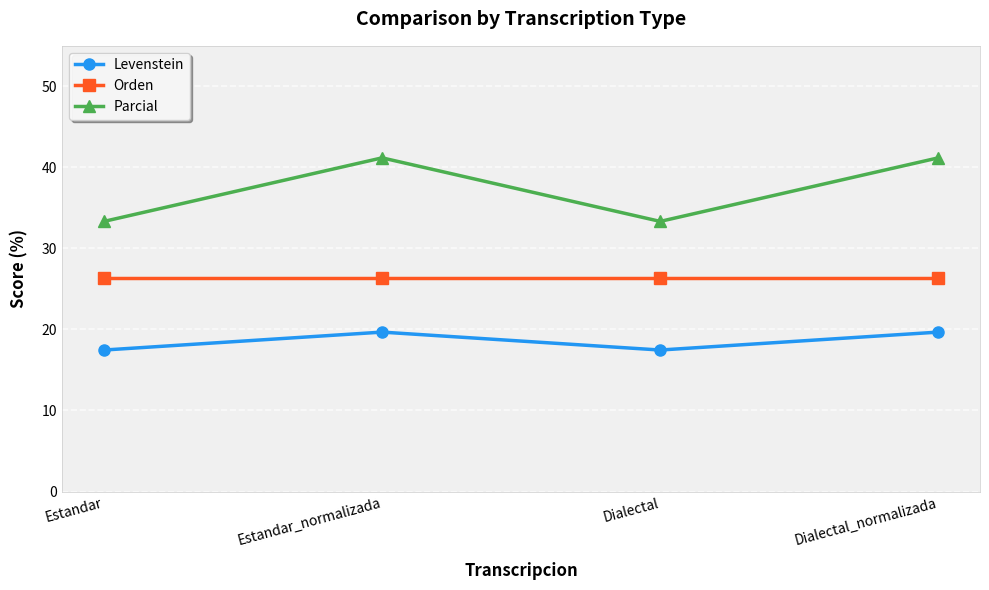

True or false: Orden and Levenstein intersect in this chart.

False